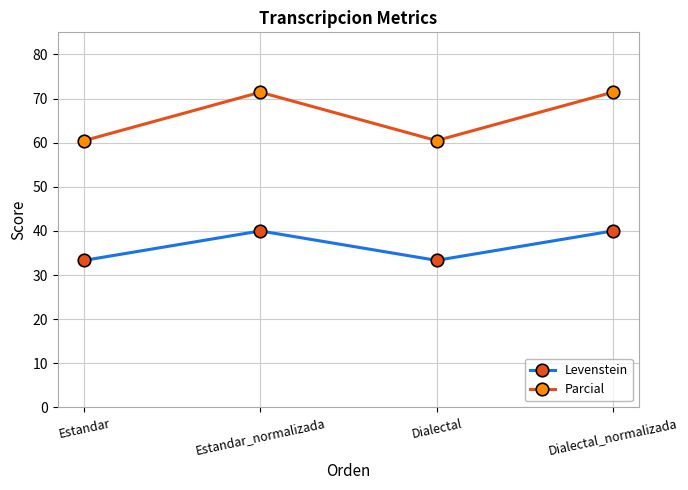

How many distinct data groups are displayed?

2